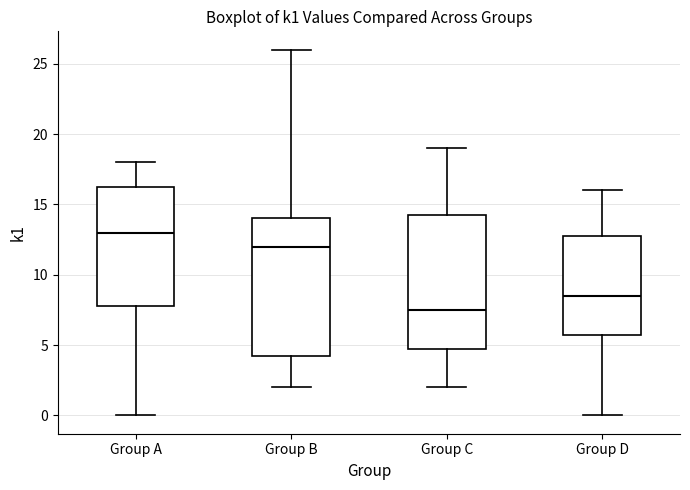

Where is the upper edge of the box for Group B on the y-axis? The values are not printed on the chart, so give them approximately, as read against the axis.

14.0